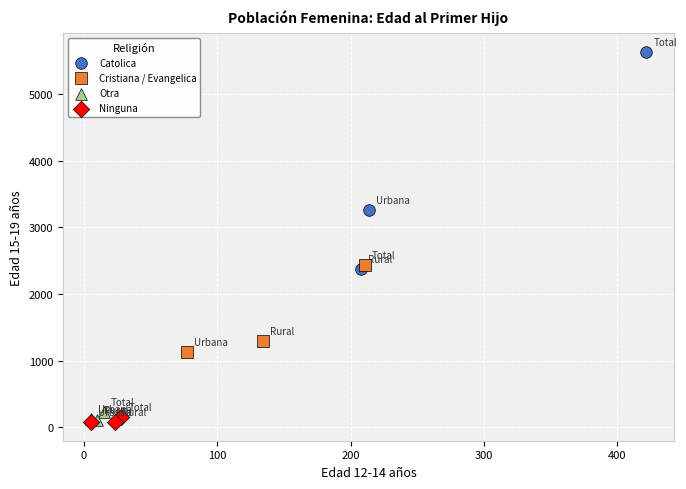

Which series has the largest Y range (max minus min)?

Catolica